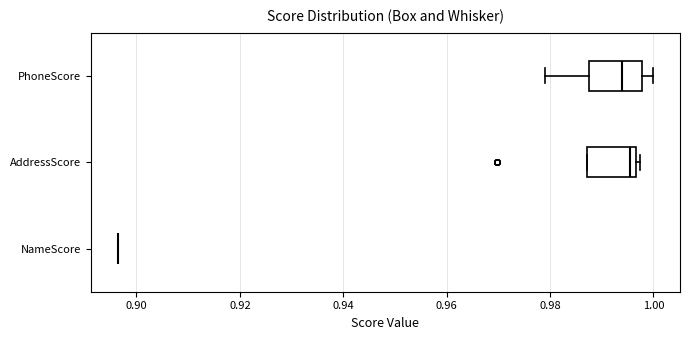

Reading bottom to top, read every box against the x-axis: the position of its median line, the range the box covers, and the ends of its whiskers. The values are not printed on the chart, so give them approximately, as read against the axis.

NameScore: box collapsed to a line at 0.896, whiskers 0.896 to 0.896
AddressScore: median 0.996 (just left of the box's right edge), box 0.988 to 0.996, whiskers 0.988 to 0.998
PhoneScore: median 0.994, box 0.988 to 0.998, whiskers 0.980 to 1.000